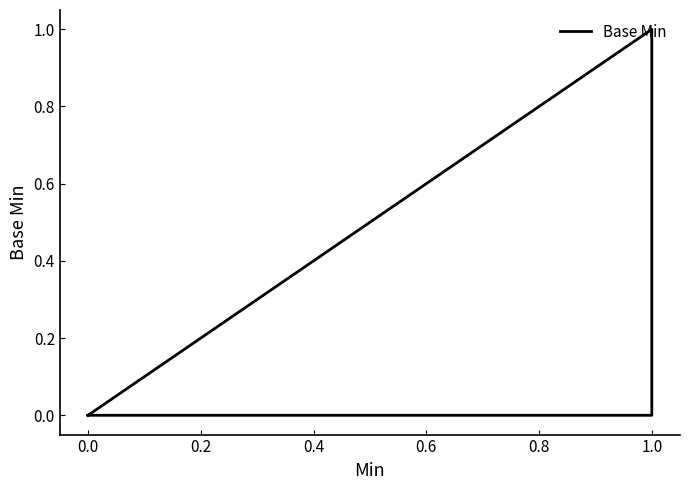

The value at 0.0 is 0. True or false?

False